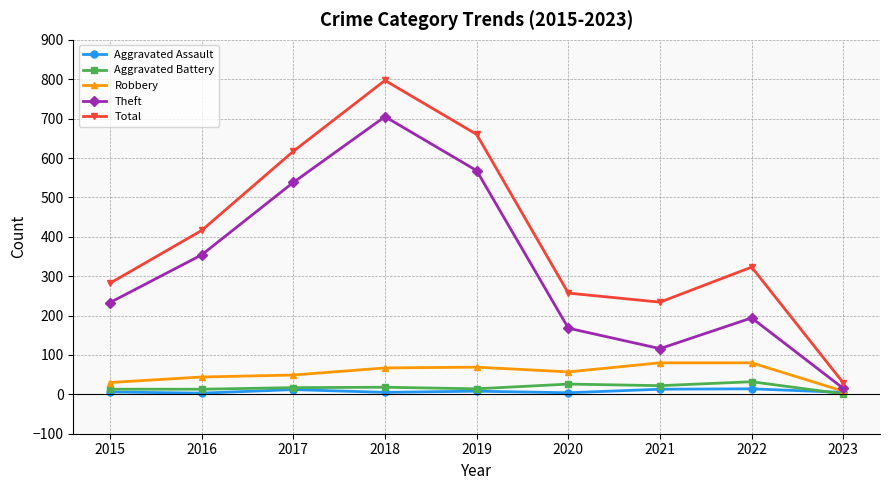

At which label does Total first exceed 323?

2016